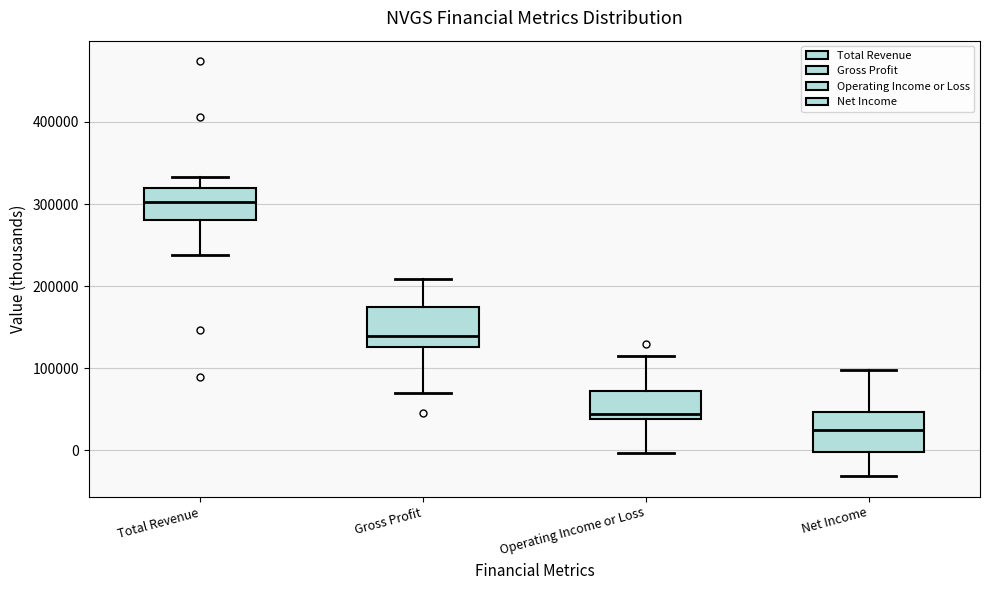

Reading left to right, transcribe this box plot: for each box, give where its median line is, the range the box spans, and where its two whiskers end, as read against the y-axis. The values are not printed on the chart, so give them approximately, as read against the axis.

Total Revenue: median 300000, box 280000 to 320000, whiskers 240000 to 330000
Gross Profit: median 140000, box 130000 to 170000, whiskers 70000 to 210000
Operating Income or Loss: median 40000 (just above the box's lower edge), box 40000 to 70000, whiskers 0 to 120000
Net Income: median 20000, box 0 to 50000, whiskers -30000 to 100000